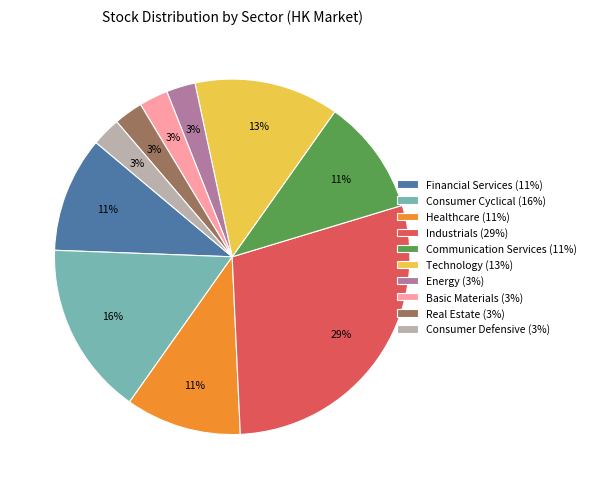

Count the number of slices in the pie.

10